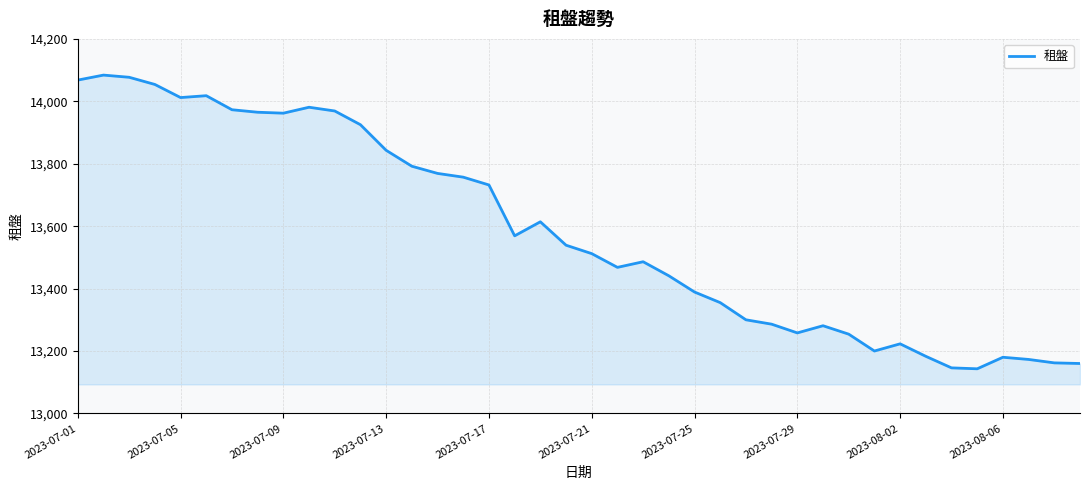

Does the chart display data point markers on the line(s)?

No